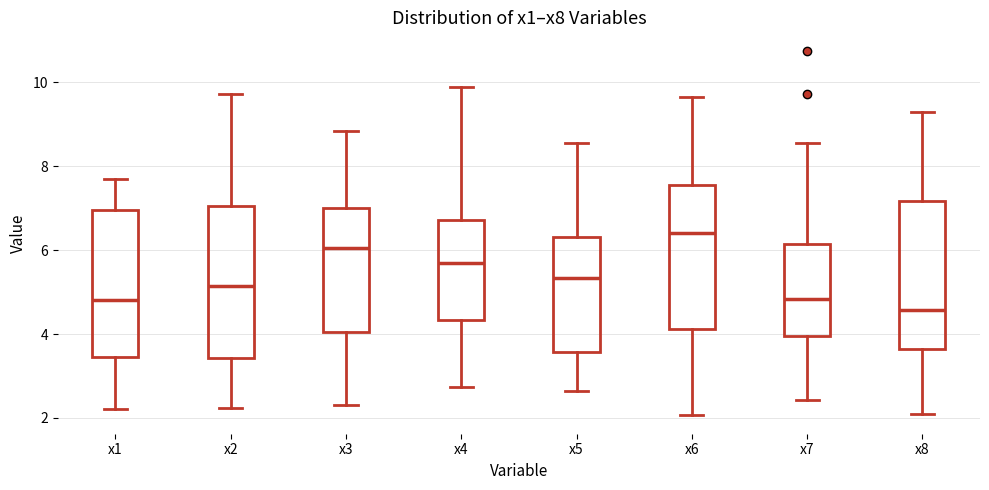

Reading left to right, read every box against the y-axis: the position of its median line, the range the box covers, and the ends of its whiskers. The values are not printed on the chart, so give them approximately, as read against the axis.

x1: median 4.8, box 3.4 to 7.0, whiskers 2.2 to 7.6
x2: median 5.2, box 3.4 to 7.0, whiskers 2.2 to 9.8
x3: median 6.0, box 4.0 to 7.0, whiskers 2.4 to 8.8
x4: median 5.8, box 4.4 to 6.8, whiskers 2.8 to 9.8
x5: median 5.4, box 3.6 to 6.4, whiskers 2.6 to 8.6
x6: median 6.4, box 4.2 to 7.6, whiskers 2.0 to 9.6
x7: median 4.8, box 4.0 to 6.2, whiskers 2.4 to 8.6
x8: median 4.6, box 3.6 to 7.2, whiskers 2.0 to 9.2